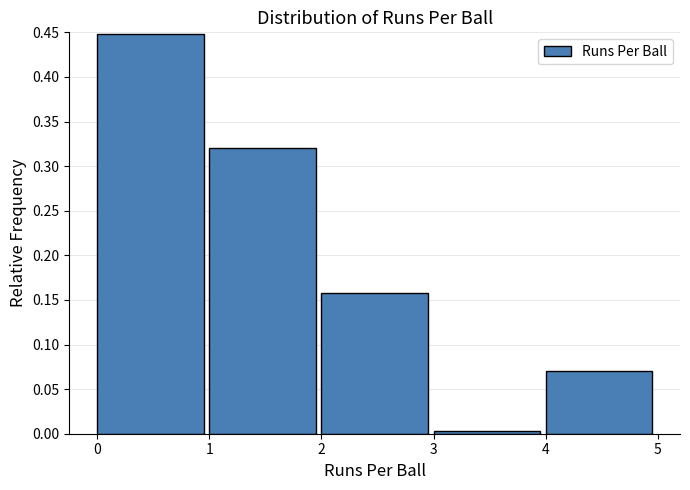

Reading left to right, transcribe this chart: for each bar, give the range it covers on the x-axis and its height. The values are not printed on the chart, so give them approximately, as read against the axis.

0 to 1: 0.450
1 to 2: 0.320
2 to 3: 0.160
3 to 4: under 0.005
4 to 5: 0.070